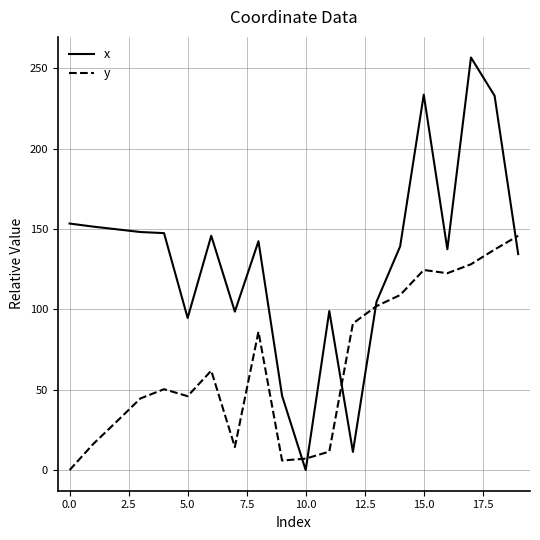

Which series has the largest total across all categories?

x